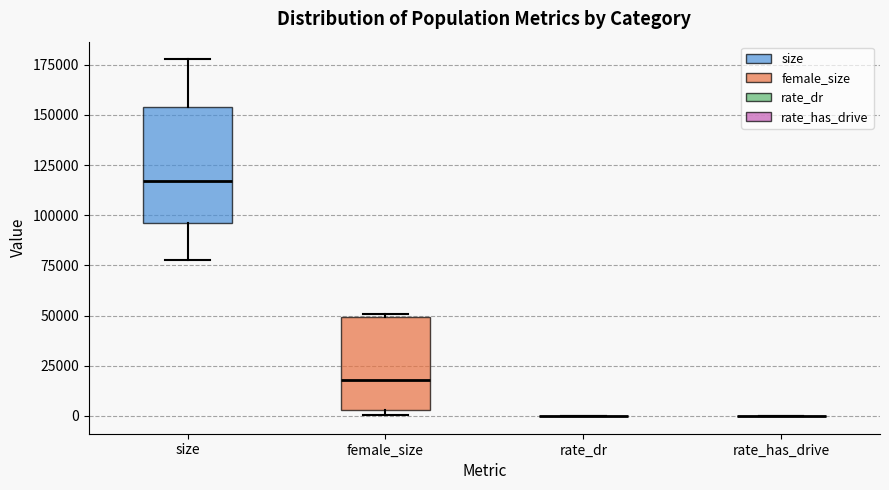

Reading left to right, transcribe this box plot: for each box, give where its median line is, the range the box spans, and where its two whiskers end, as read against the y-axis. The values are not printed on the chart, so give them approximately, as read against the axis.

size: median 115000, box 95000 to 155000, whiskers 80000 to 180000
female_size: median 20000, box 5000 to 50000, whiskers 0 to 50000
rate_dr: box collapsed to a line at 0, whiskers 0 to 0
rate_has_drive: box collapsed to a line at 0, whiskers 0 to 0